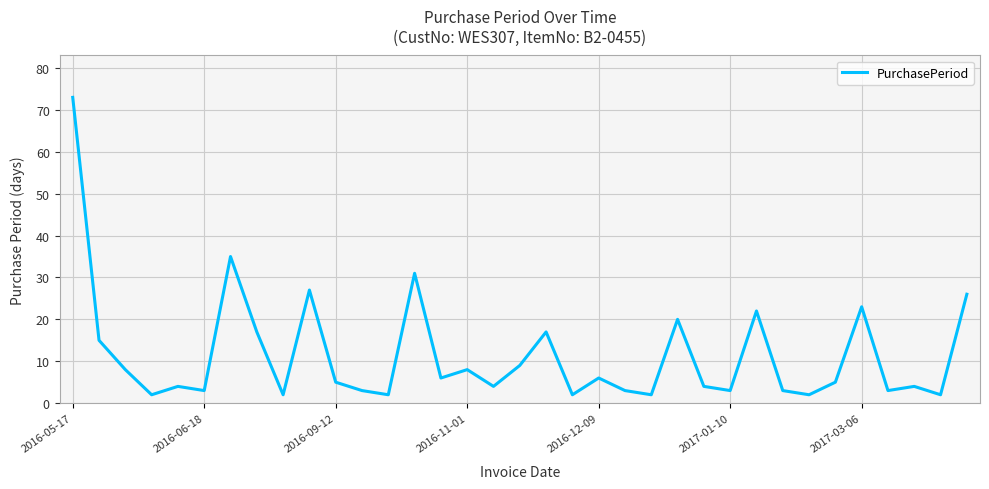

What is the greatest value displayed?

73